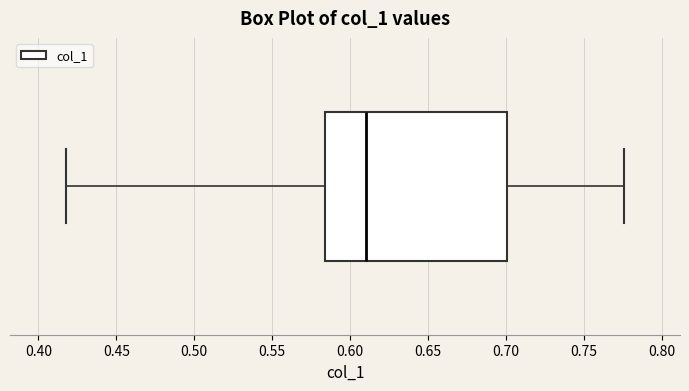

Read this box plot against the x-axis: the position of the median line, the range covered by the box, and the ends of both whiskers. The values are not printed on the chart, so give them approximately, as read against the axis.

median 0.610, box 0.585 to 0.700, whiskers 0.420 to 0.775